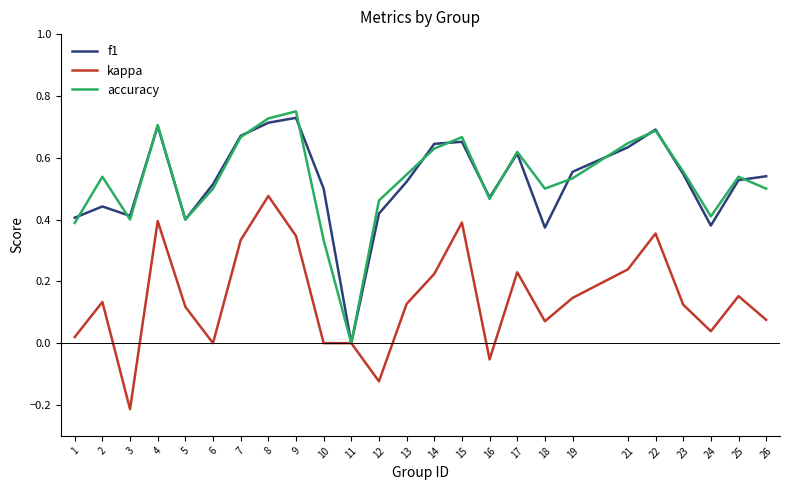

Where is the first local minimum for f1?

3